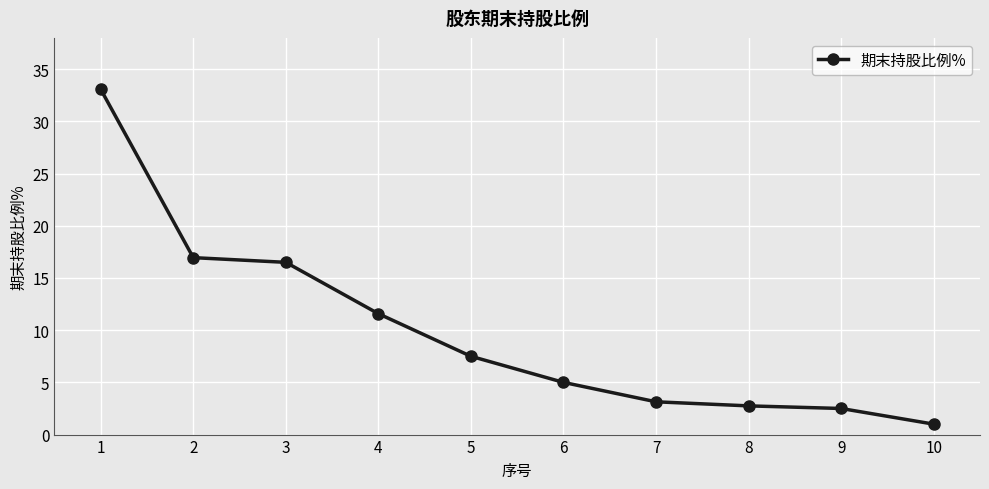

What is the value of the 3rd point from the left?

16.5